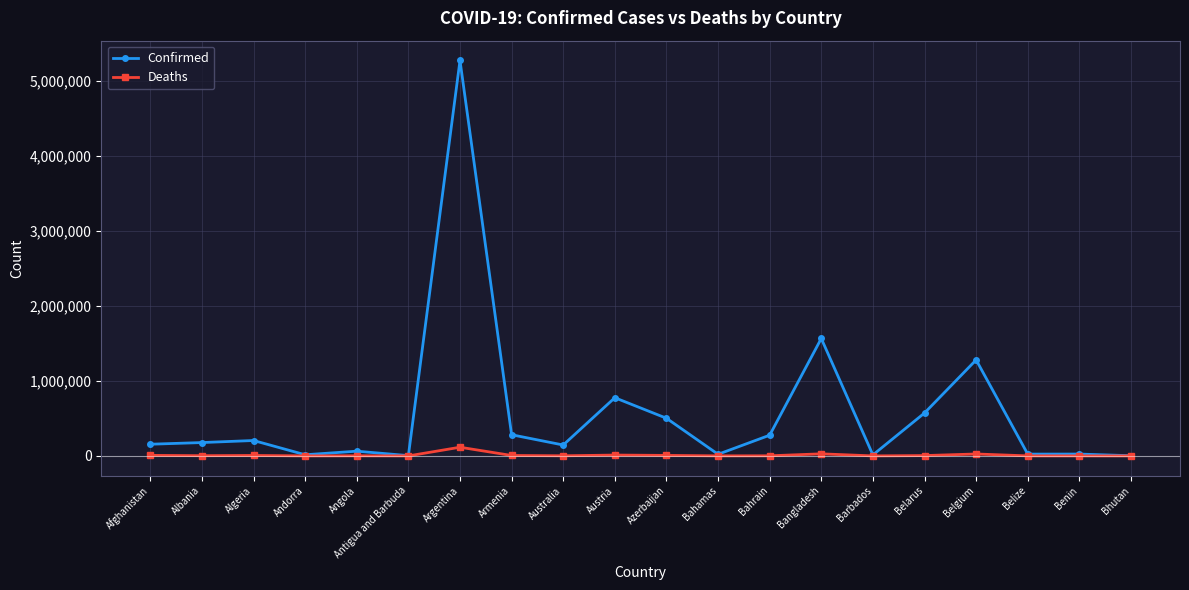

The value of Confirmed at Belgium is 875950. True or false?

False